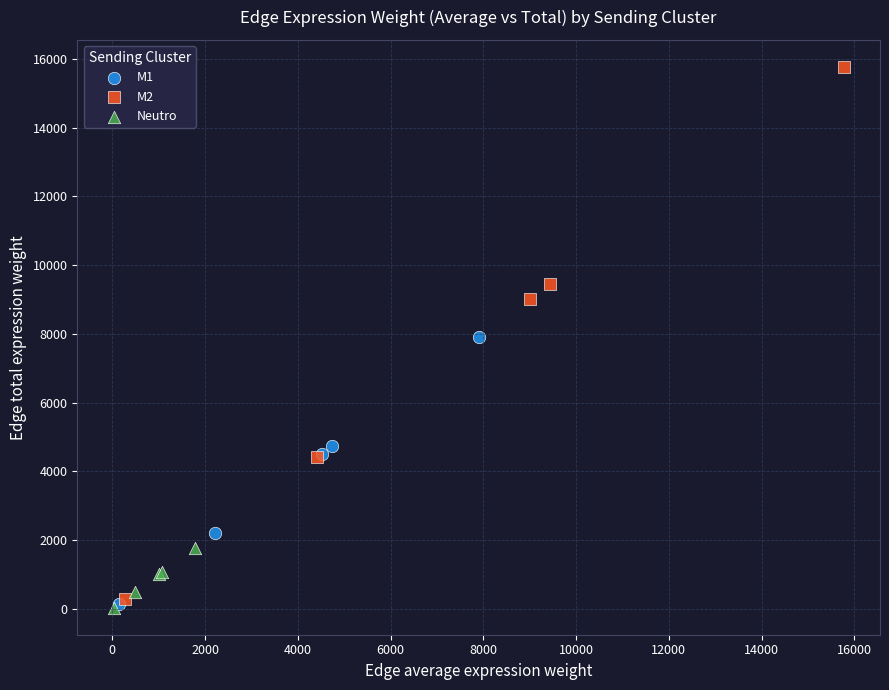

Which series has the largest Y range (max minus min)?

M2